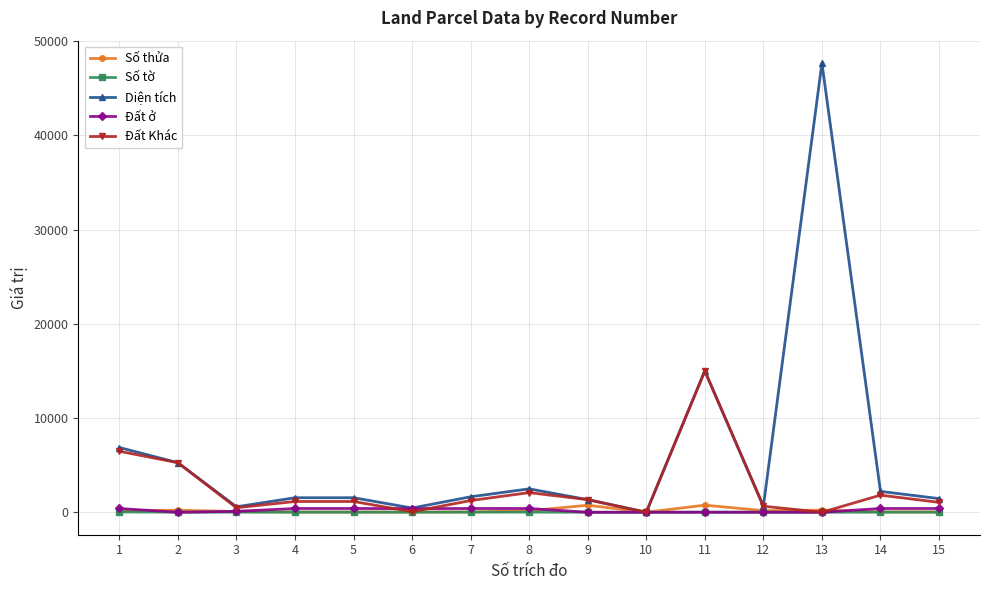

What is the difference between the highest and lowest values at 11?

14999.6